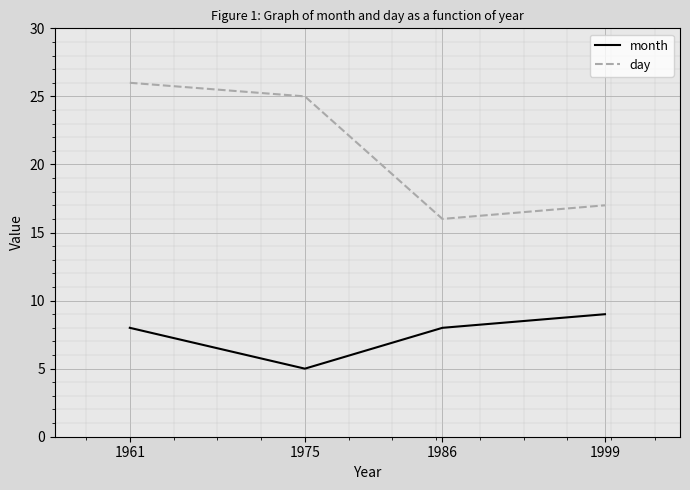

Is it true that day equals 26 at 1961?

True